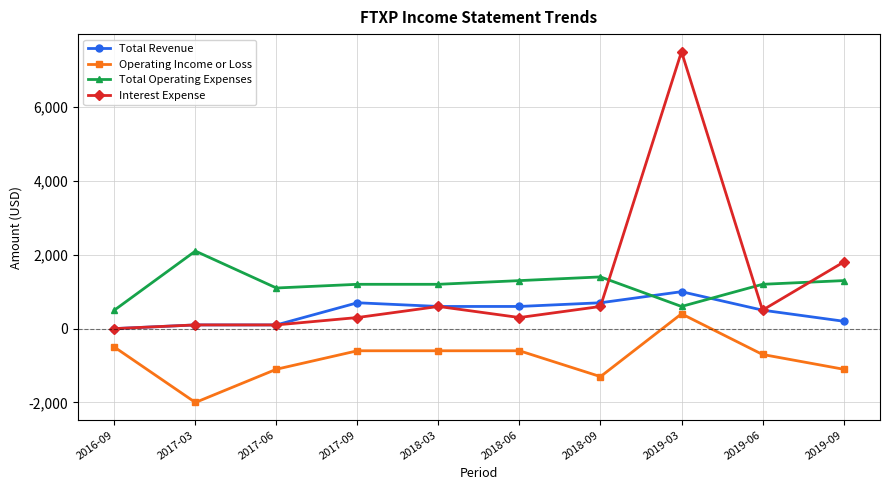

Which series changed the most between 2018-06 and 2019-09?

Interest Expense